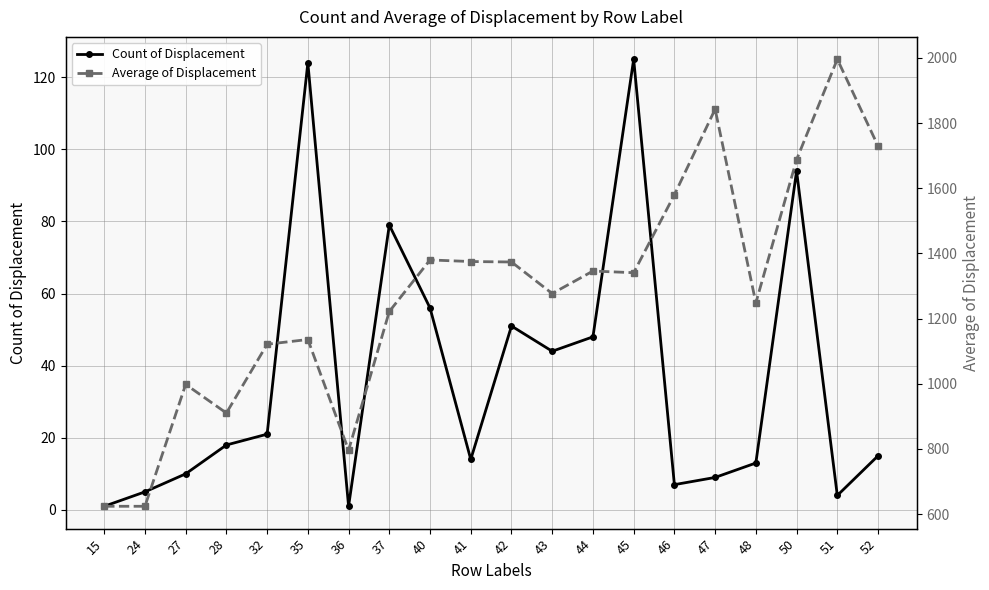

True or false: Count of Displacement and Average of Displacement intersect in this chart.

False